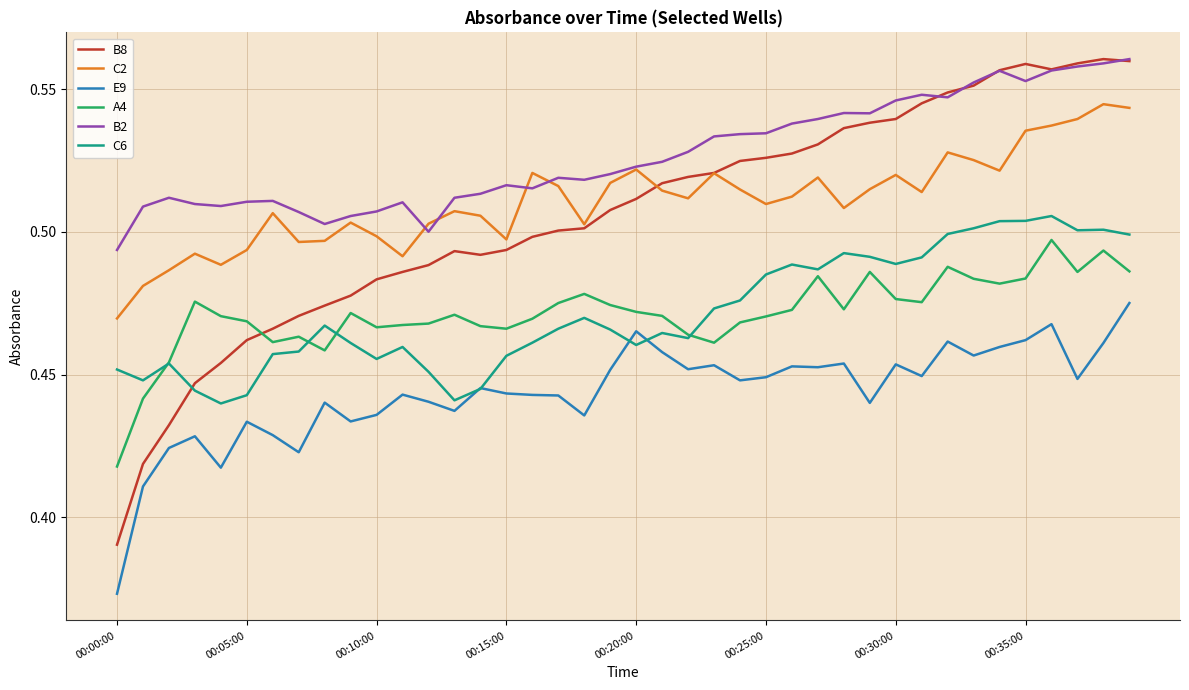

Which series has the largest total across all categories?

B2